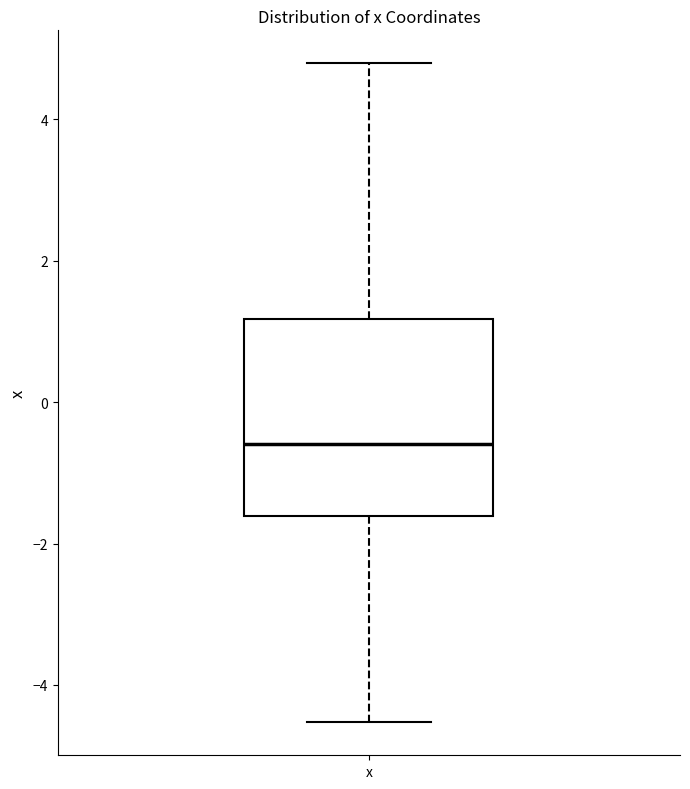

Read this box plot against the y-axis: the position of the median line, the range covered by the box, and the ends of both whiskers. The values are not printed on the chart, so give them approximately, as read against the axis.

median -0.6, box -1.6 to 1.2, whiskers -4.6 to 4.8